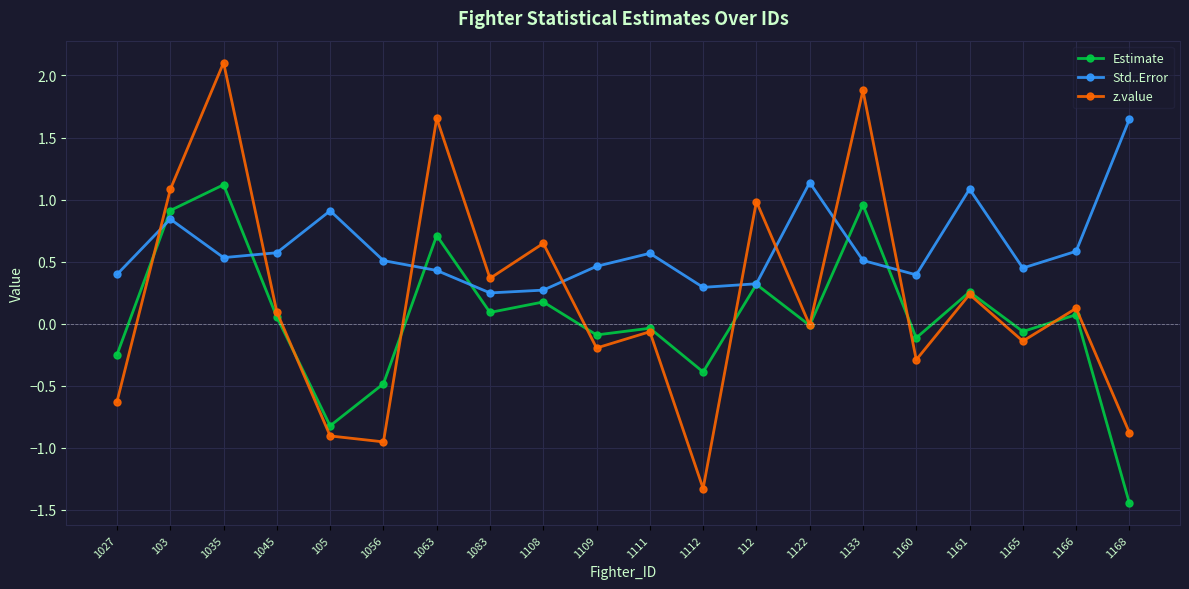

Which series has the largest total across all categories?

Std..Error